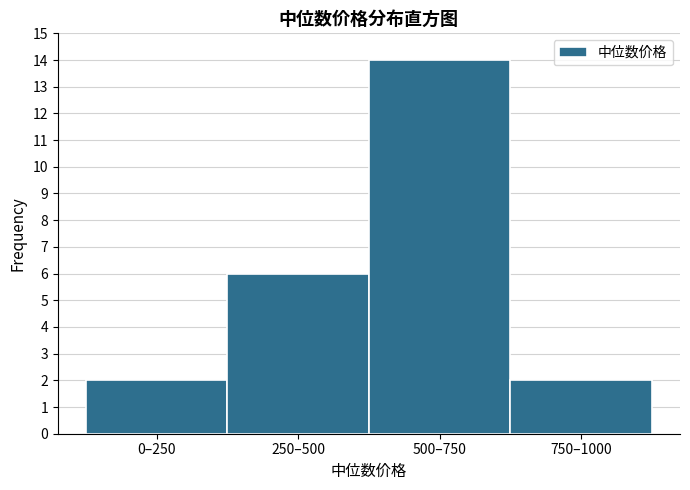

Reading left to right, list all the values displayed in this chart.

2	6	14	2